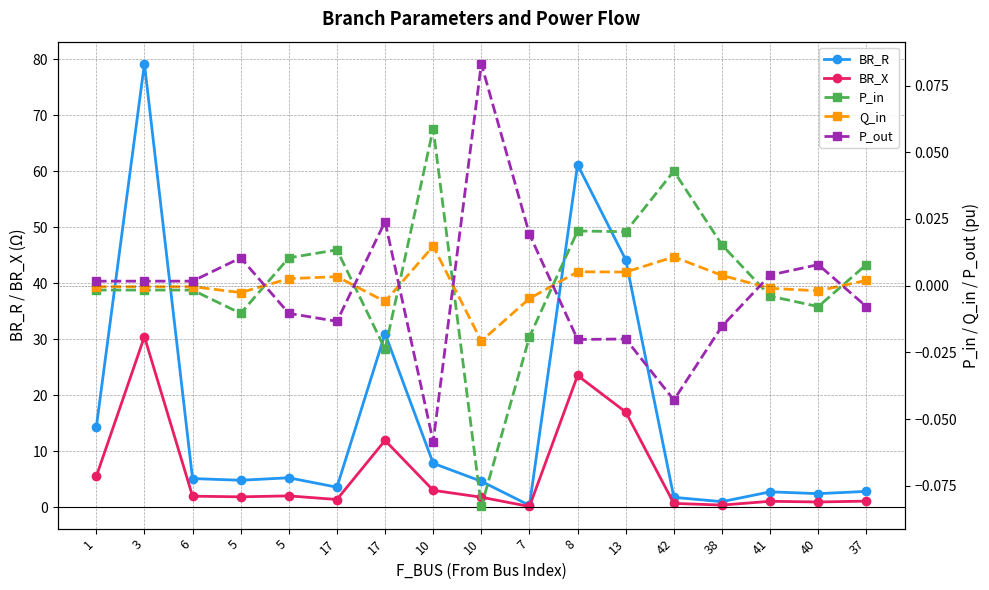

True or false: Q_in has a value of 0.0 at 10.

True